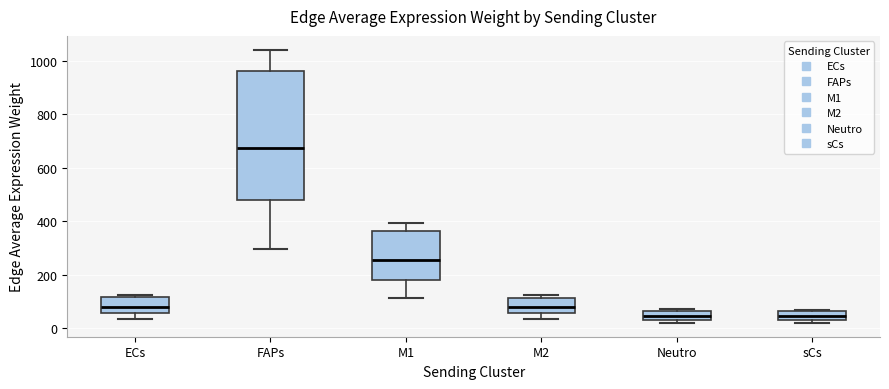

Where is the lower edge of the box for ECs on the y-axis? The values are not printed on the chart, so give them approximately, as read against the axis.

60